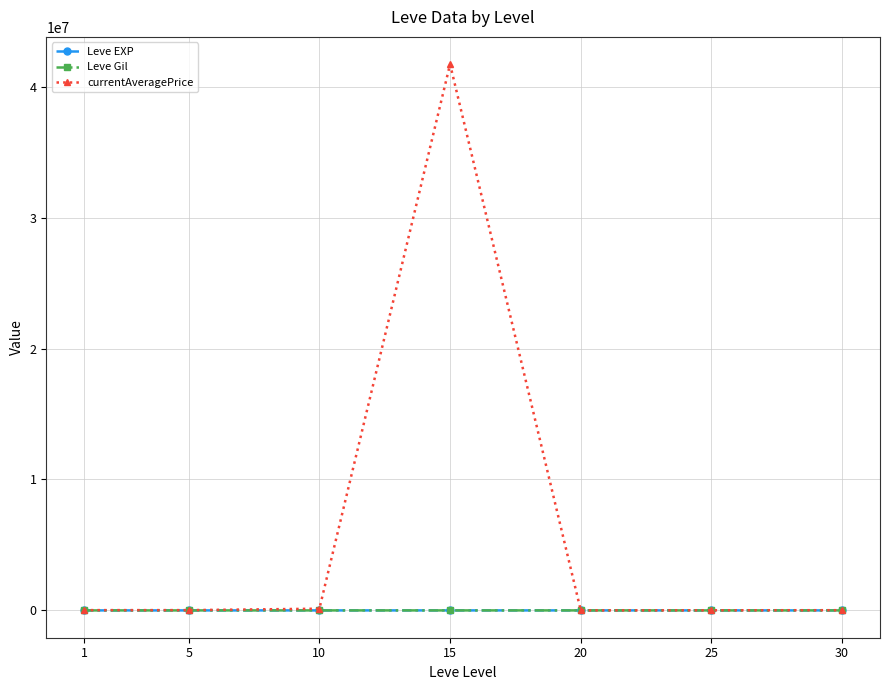

Count the number of categories in the chart.

7